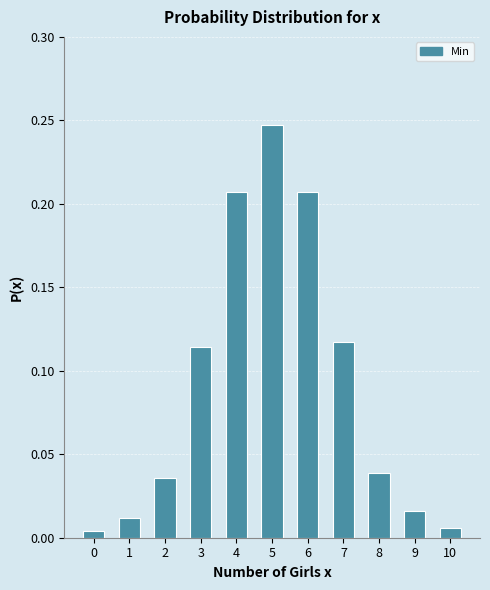

True or false: the data shows 0.1 at 6.

False